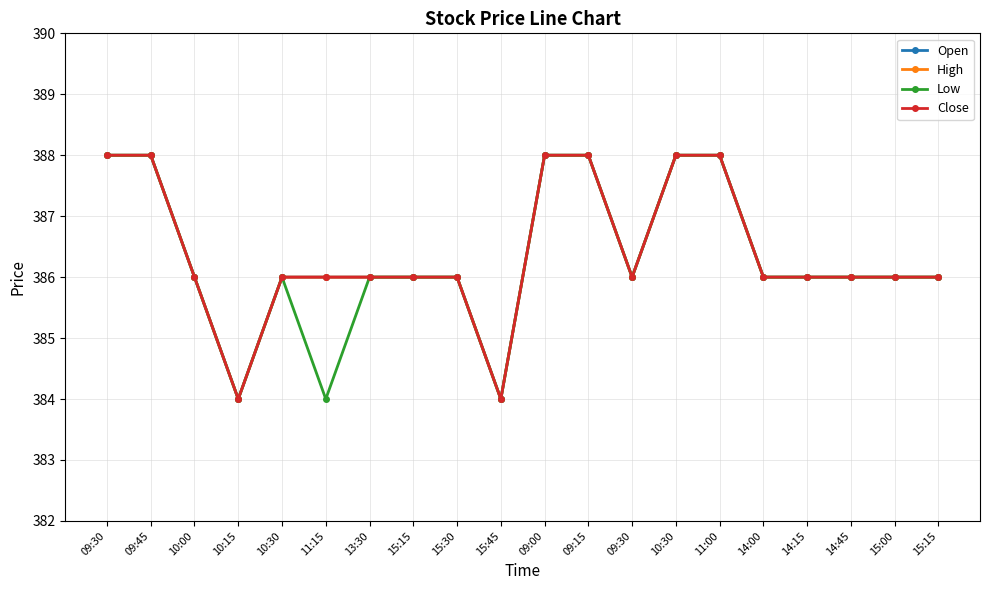

Is this an area chart (filled region under the line)?

No